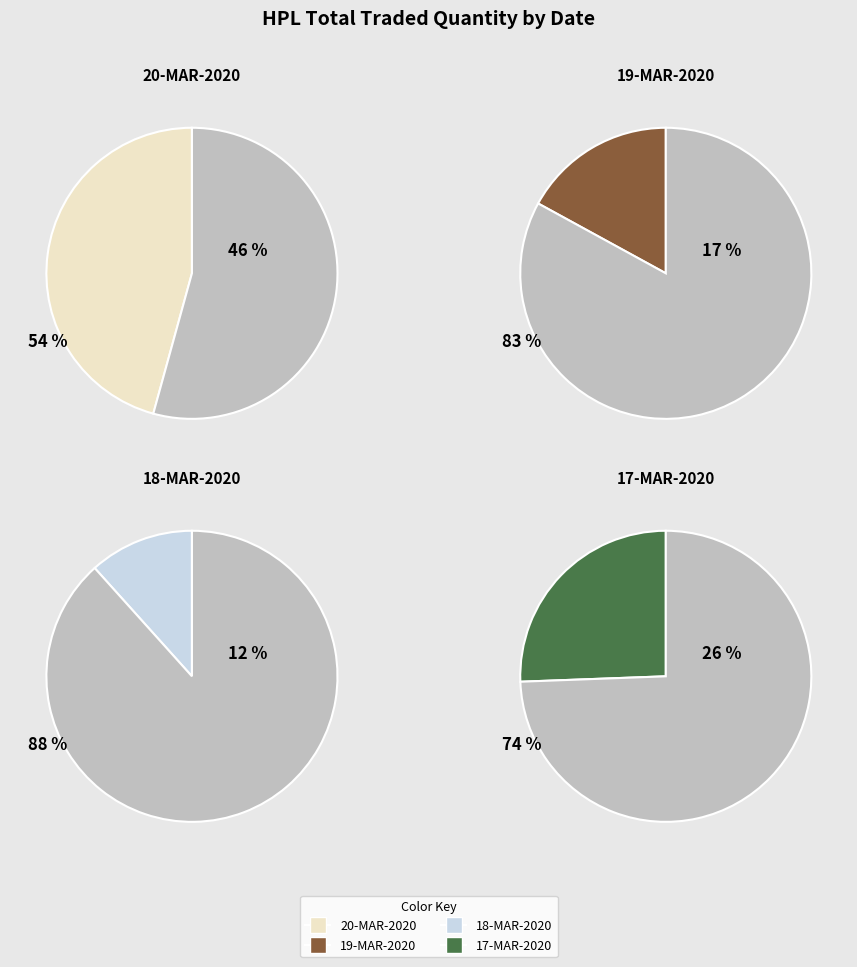

Is the sum of 20-MAR-2020 and 19-MAR-2020 greater than half?

Yes